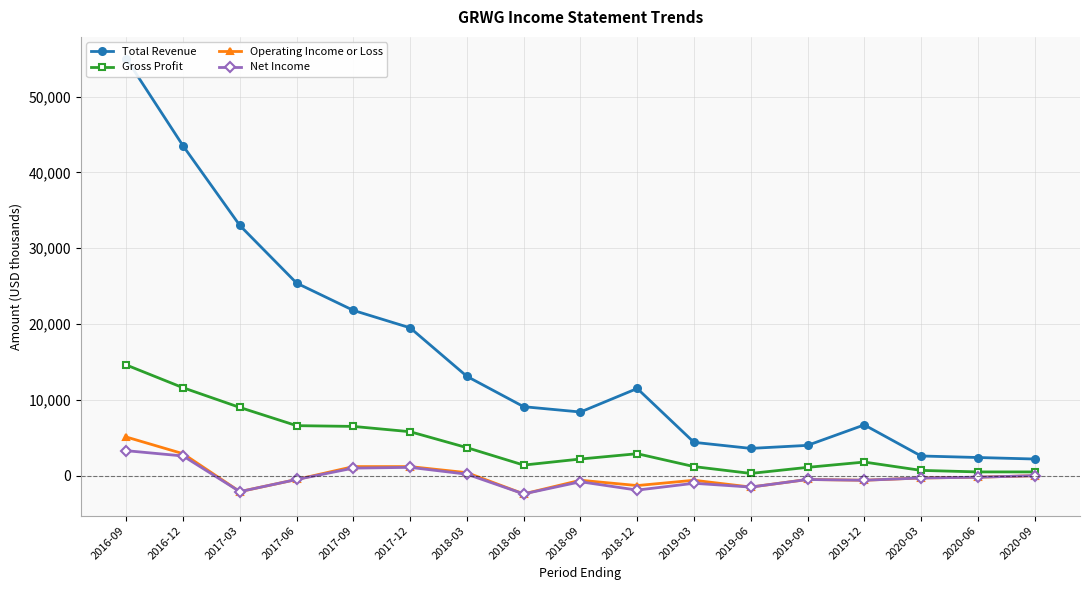

The value of Total Revenue at 2016-12 is 56970. True or false?

False